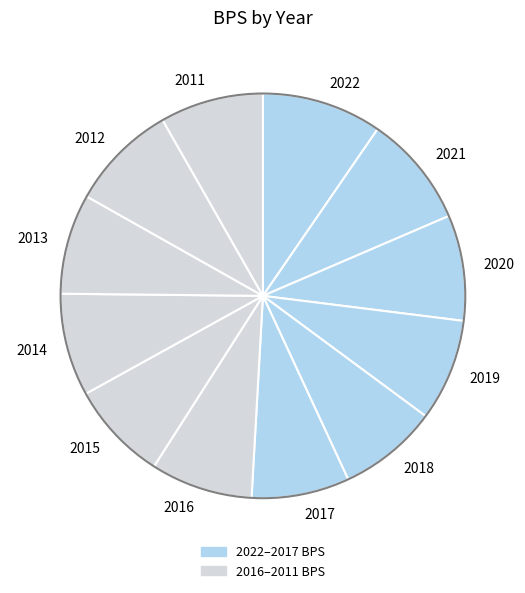

Approximately how many times larger is the value at 2020 compared to 2016?

1.0